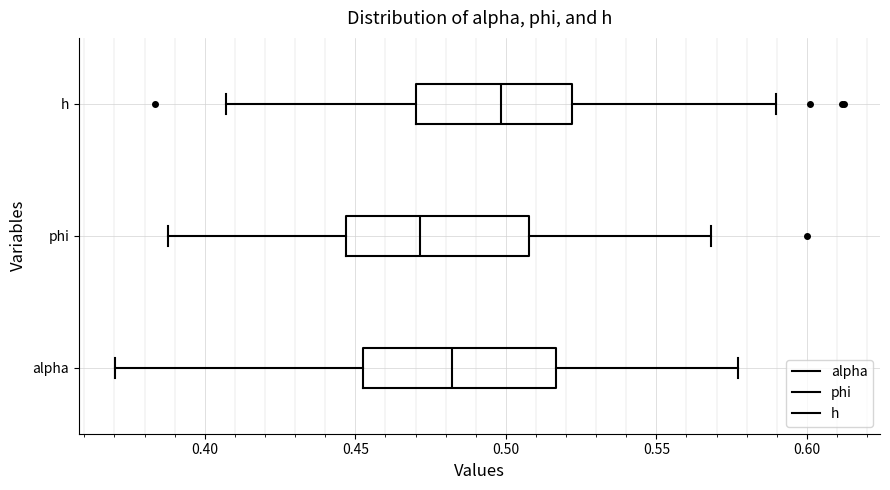

Which box's median line is the furthest to the right?

h